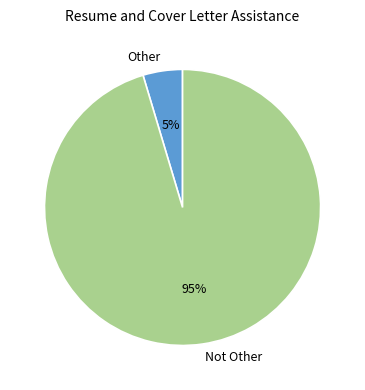

To the nearest percent, what is the combined percentage of Other and Not Other?

100%